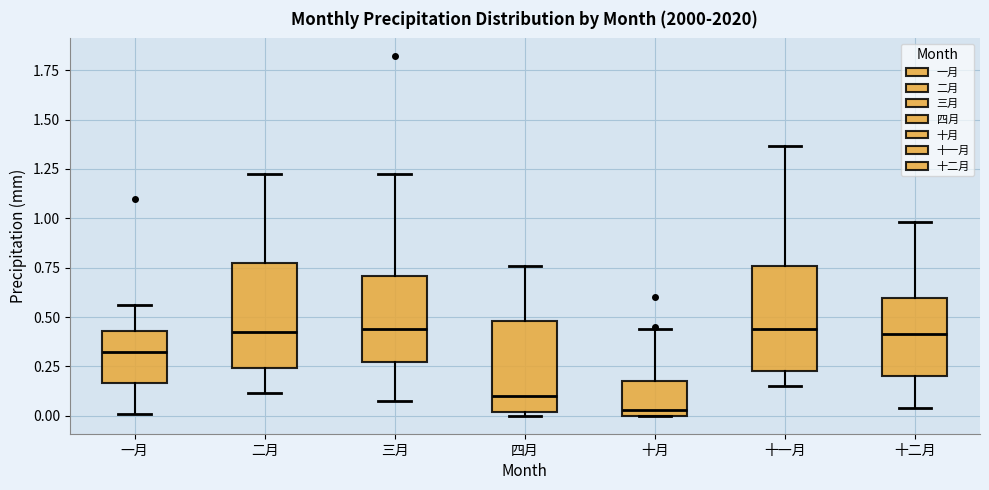

Which box's median line is the lowest?

十月